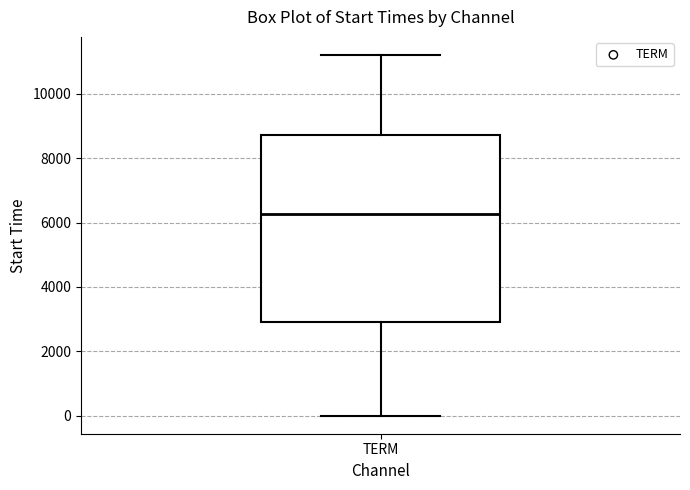

Transcribe this box plot: give where the median line is, the range the box spans, and where the two whiskers end, as read against the y-axis. The values are not printed on the chart, so give them approximately, as read against the axis.

median 6200, box 3000 to 8800, whiskers 0 to 11200